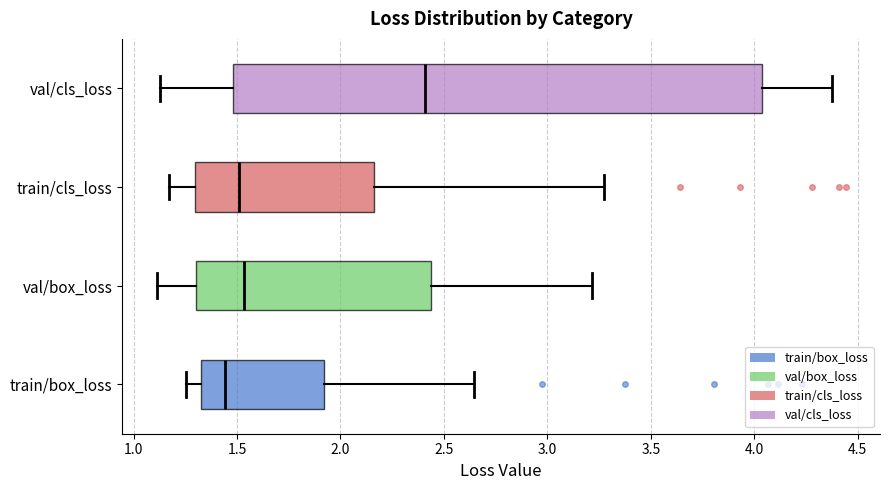

Reading bottom to top, read every box against the x-axis: the position of its median line, the range the box covers, and the ends of its whiskers. The values are not printed on the chart, so give them approximately, as read against the axis.

train/box_loss: median 1.45, box 1.35 to 1.90, whiskers 1.25 to 2.65
val/box_loss: median 1.55, box 1.30 to 2.45, whiskers 1.10 to 3.20
train/cls_loss: median 1.50, box 1.30 to 2.15, whiskers 1.15 to 3.25
val/cls_loss: median 2.40, box 1.50 to 4.05, whiskers 1.15 to 4.40